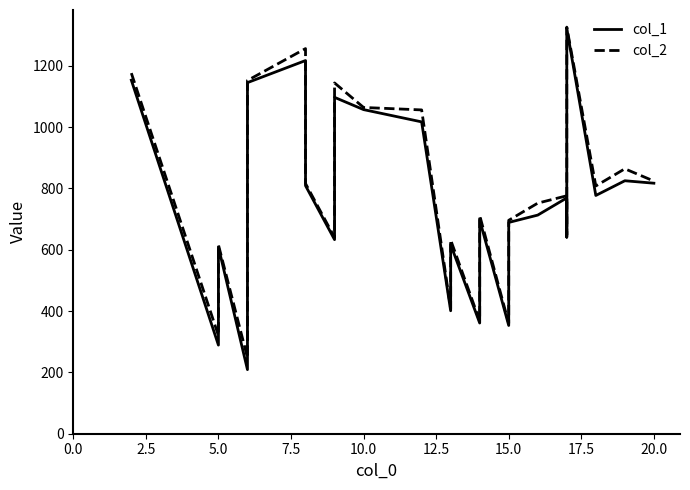

What is the sum of all col_1 values?

18216